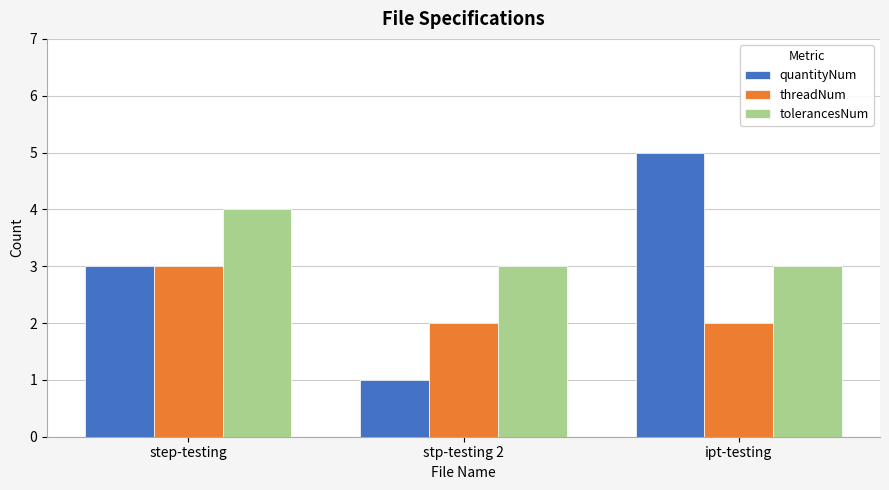

The quantityNum series shows 3 at step-testing. True or false?

True